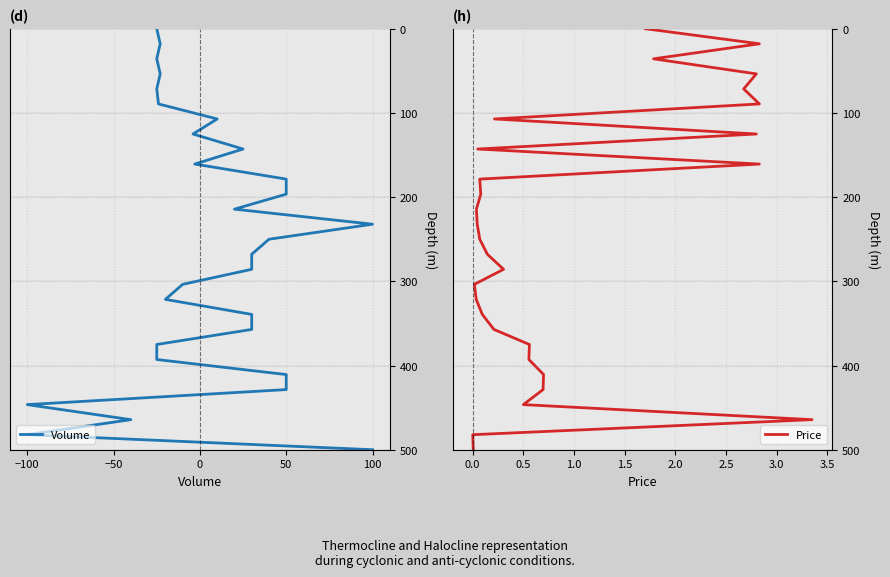

How many lines are shown in the chart?

2